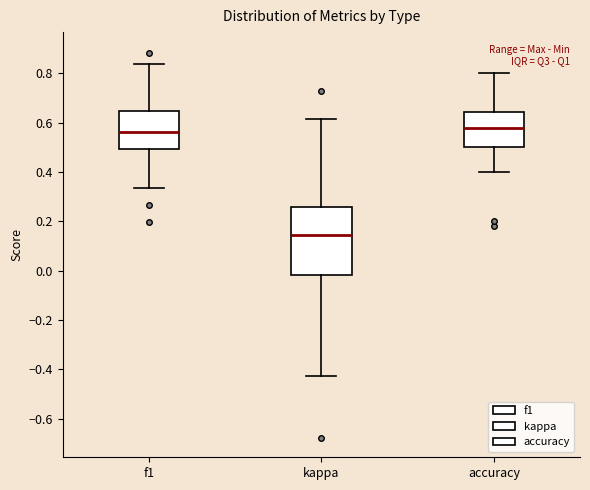

Where does the upper whisker of the box for kappa end on the y-axis? The values are not printed on the chart, so give them approximately, as read against the axis.

0.62